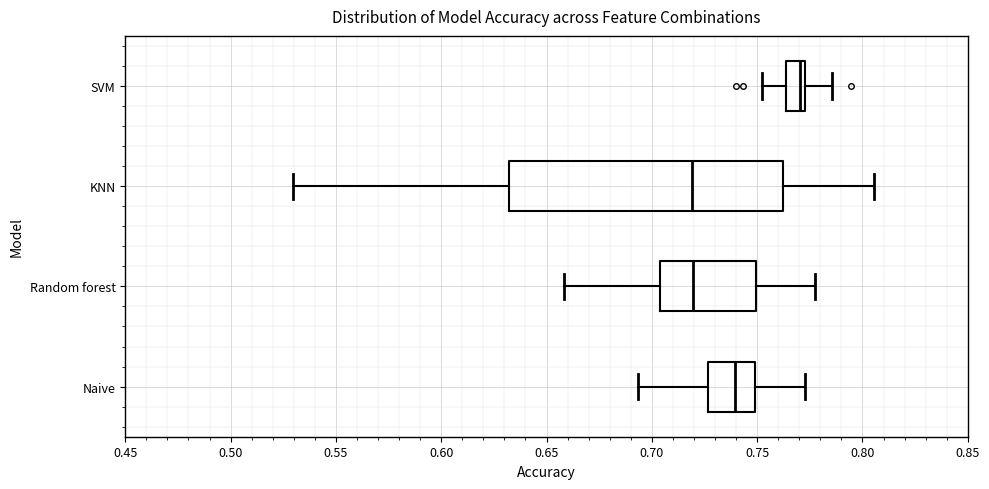

Reading bottom to top, read every box against the x-axis: the position of its median line, the range the box covers, and the ends of its whiskers. The values are not printed on the chart, so give them approximately, as read against the axis.

Naive: median 0.740, box 0.725 to 0.750, whiskers 0.695 to 0.775
Random forest: median 0.720, box 0.705 to 0.750, whiskers 0.660 to 0.775
KNN: median 0.720, box 0.630 to 0.760, whiskers 0.530 to 0.805
SVM: median 0.770, box 0.765 to 0.775, whiskers 0.750 to 0.785